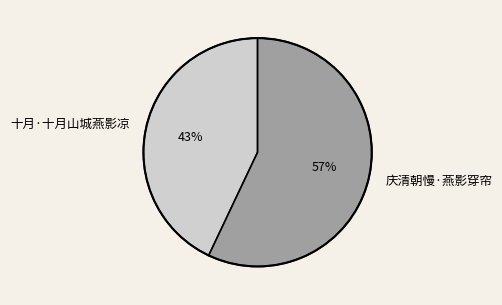

What percentage is the 庆清朝慢·燕影穿帘 slice, to the nearest percent?

57%